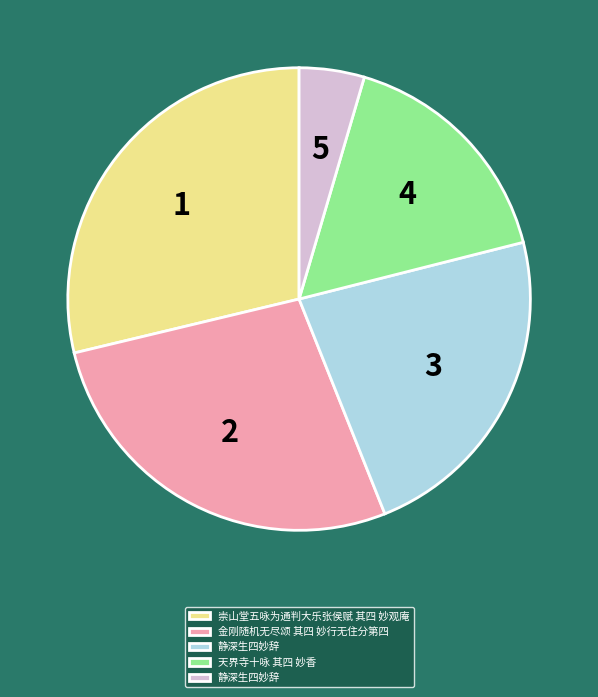

Is there any slice that represents more than half of the pie?

No